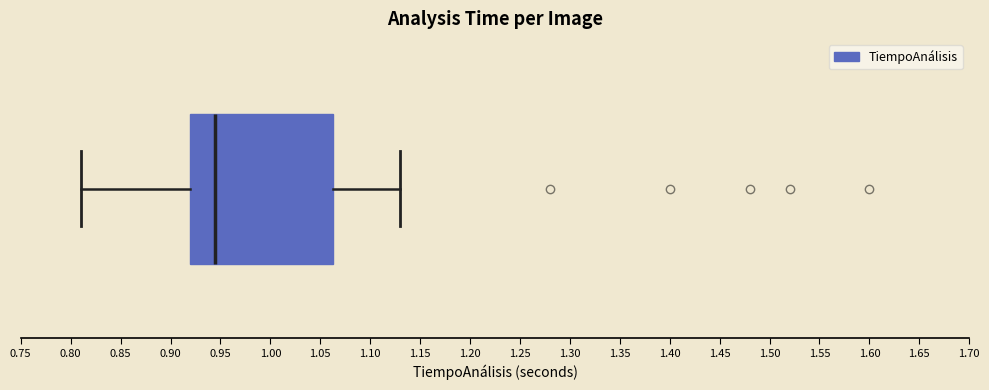

Where does the median line of the box sit on the x-axis? The values are not printed on the chart, so give them approximately, as read against the axis.

0.945